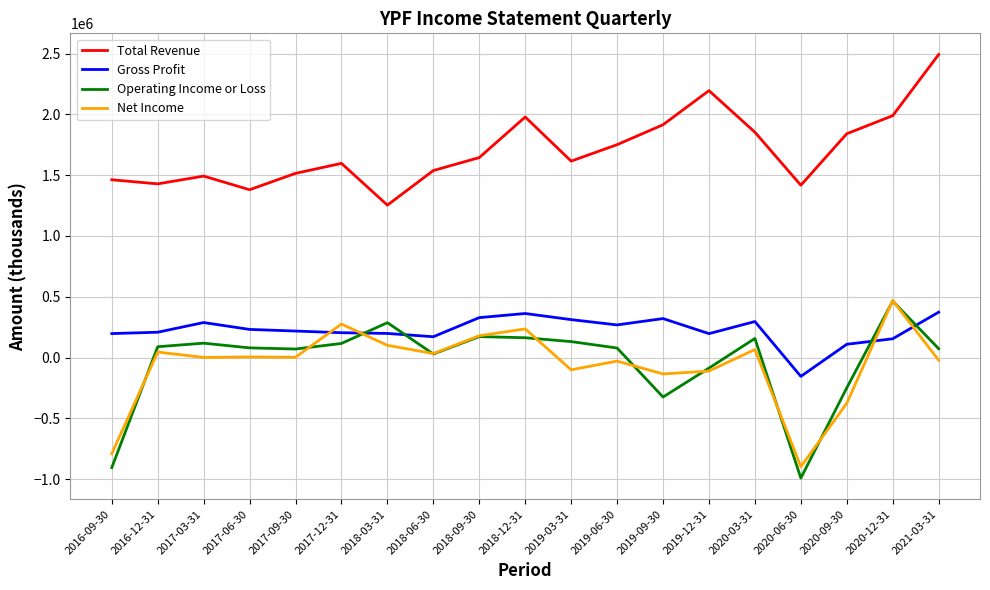

What is the difference between the Gross Profit values at 2020-12-31 and 2019-06-30?

114000